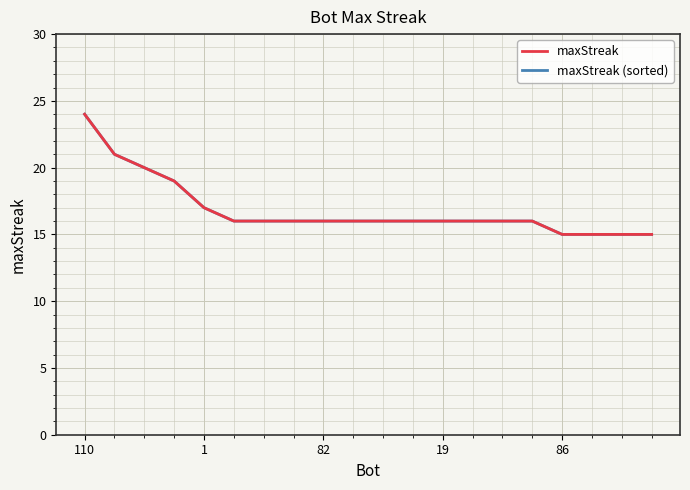

Does the chart display data point markers on the line(s)?

No